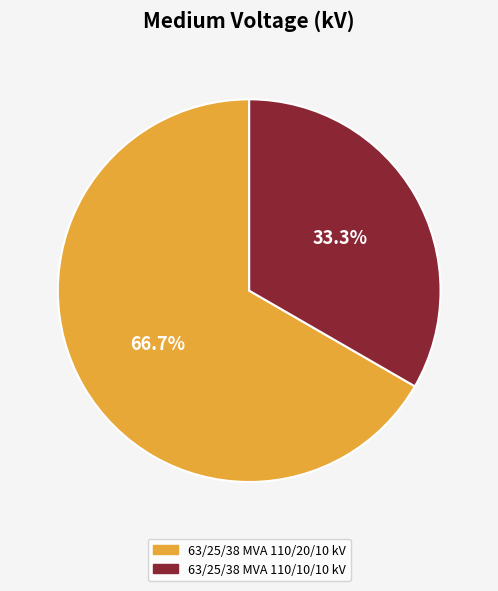

Which slice represents more than half of the pie?

63/25/38 MVA 110/20/10 kV